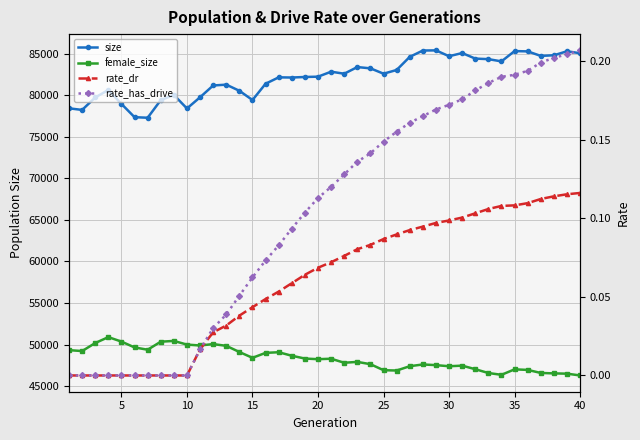

Is it true that rate_has_drive equals 0.1 at 15?

False